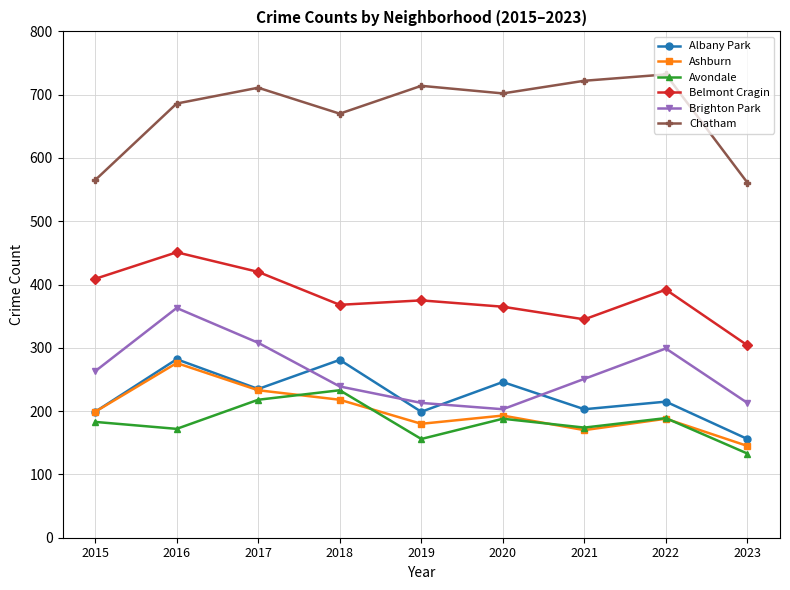

What is the smallest value displayed?

133